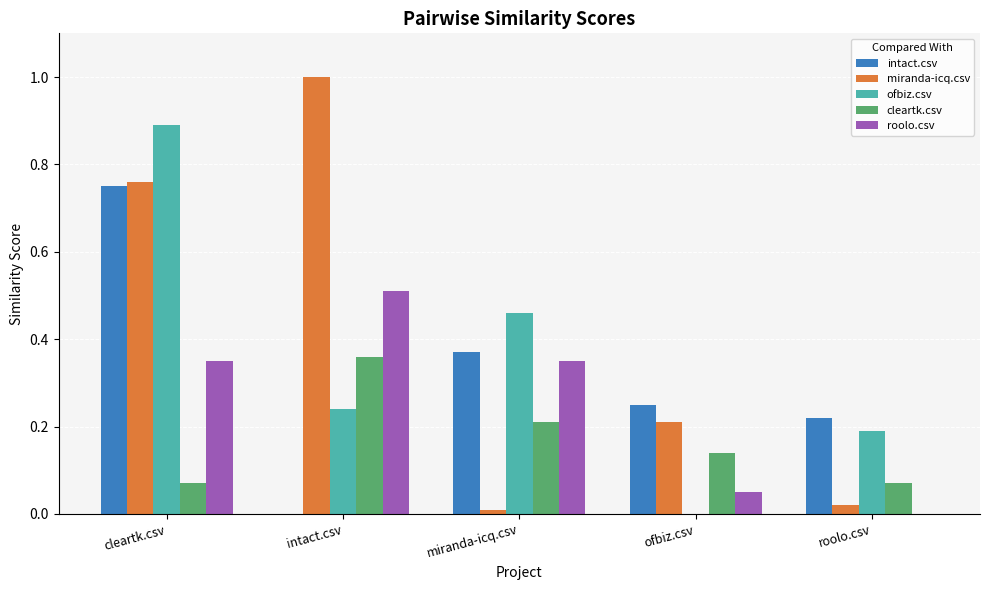

What is the sum of all ofbiz.csv values?

1.8